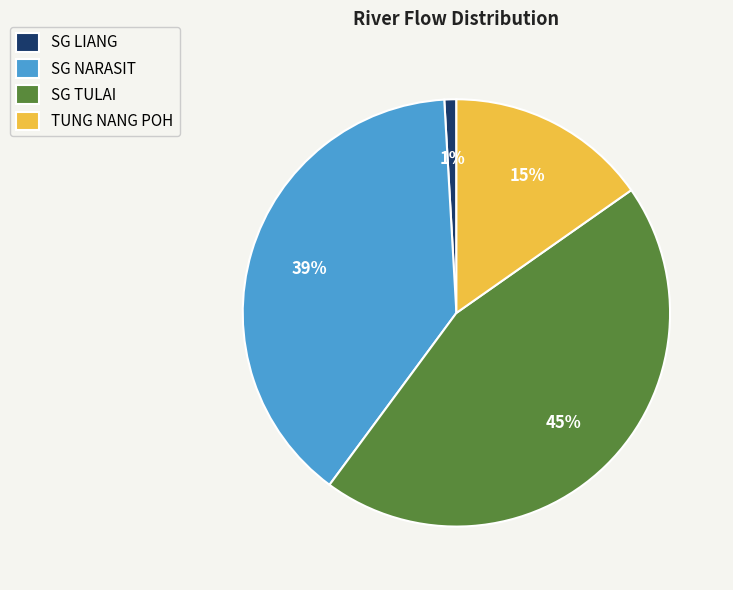

Which has a higher value, TUNG NANG POH or SG NARASIT?

SG NARASIT